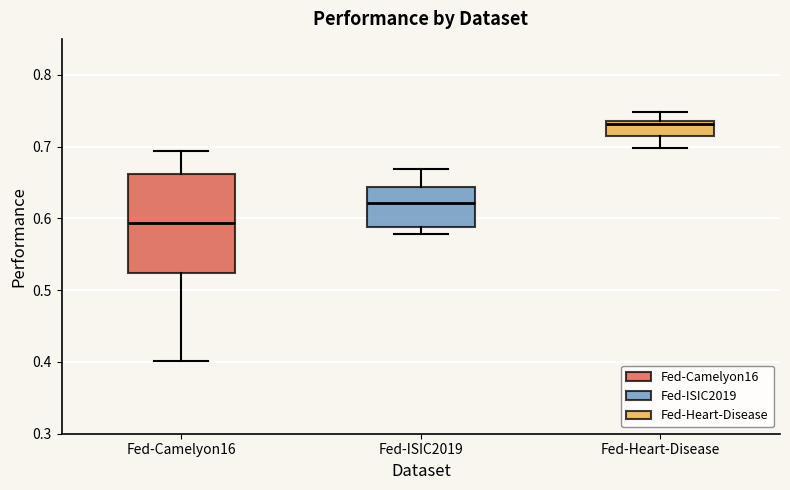

Reading left to right, read every box against the y-axis: the position of its median line, the range the box covers, and the ends of its whiskers. The values are not printed on the chart, so give them approximately, as read against the axis.

Fed-Camelyon16: median 0.59, box 0.52 to 0.66, whiskers 0.40 to 0.69
Fed-ISIC2019: median 0.62, box 0.59 to 0.64, whiskers 0.58 to 0.67
Fed-Heart-Disease: median 0.73, box 0.71 to 0.74, whiskers 0.70 to 0.75